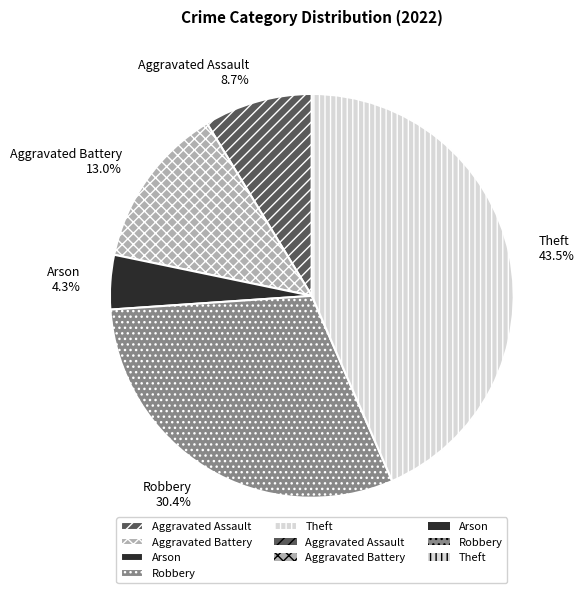

What is the smallest slice in the pie chart?

Arson